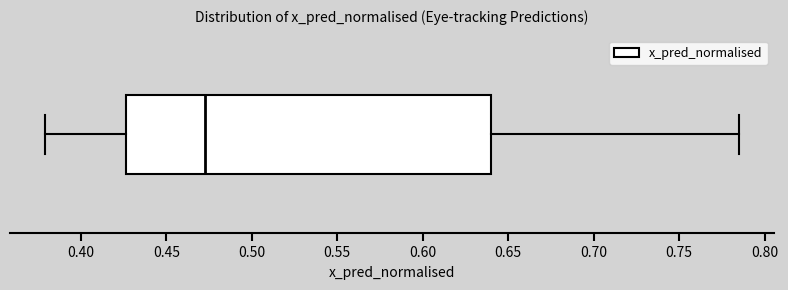

Read this box plot against the x-axis: the position of the median line, the range covered by the box, and the ends of both whiskers. The values are not printed on the chart, so give them approximately, as read against the axis.

median 0.475, box 0.425 to 0.640, whiskers 0.380 to 0.785